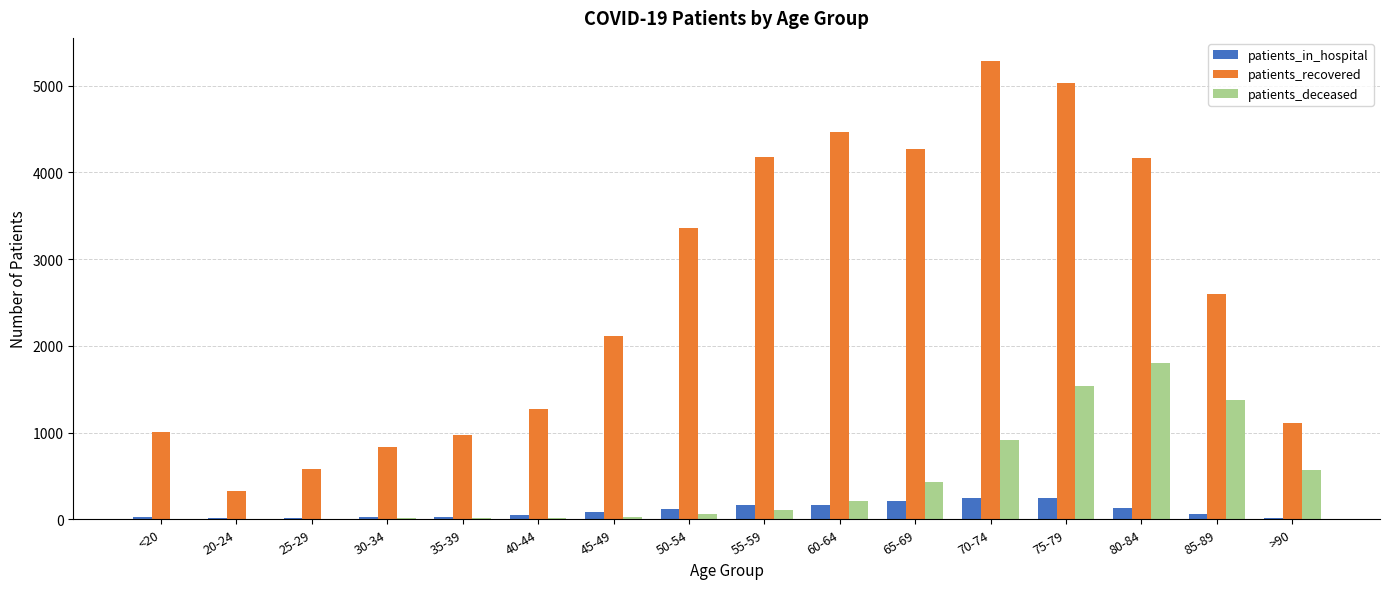

What are all the series names shown in the legend?

patients_in_hospital, patients_recovered, patients_deceased